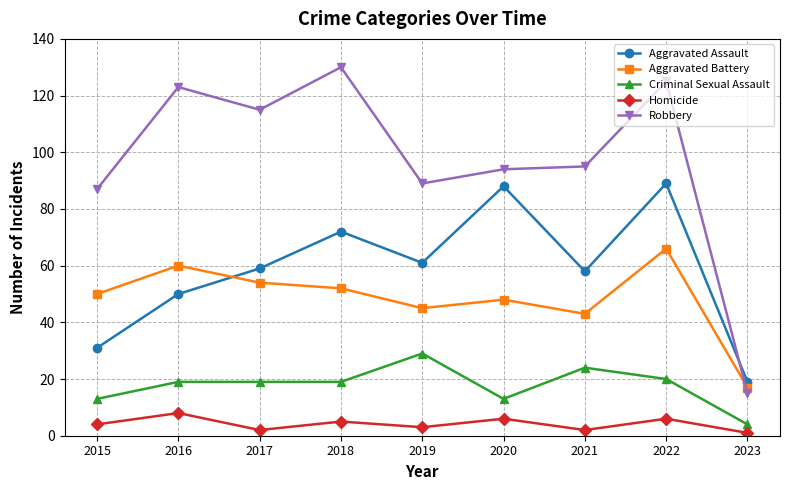

What is the difference between the maximum and minimum values in the Robbery series?

115